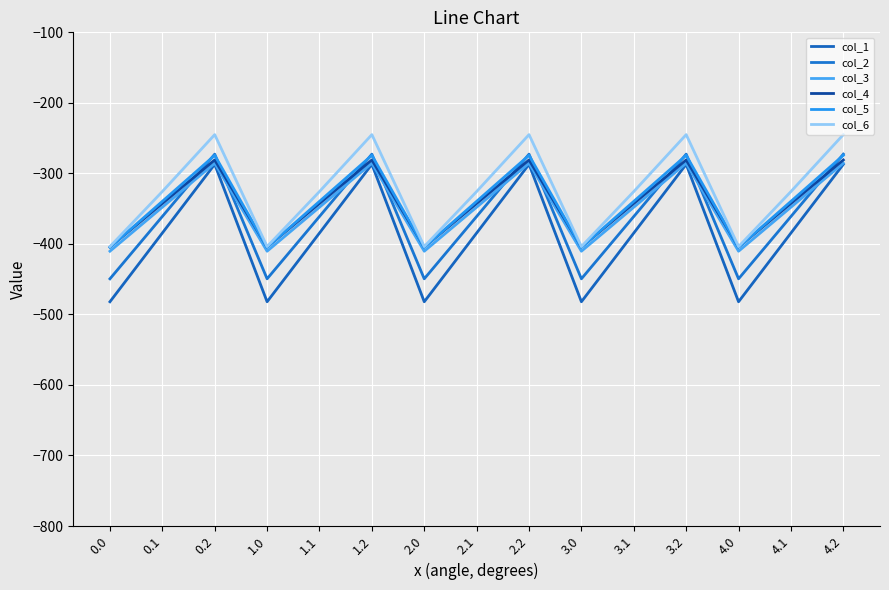

Rank the series at 3.2 from lowest to highest value.

col_1, col_3, col_4, col_5, col_2, col_6